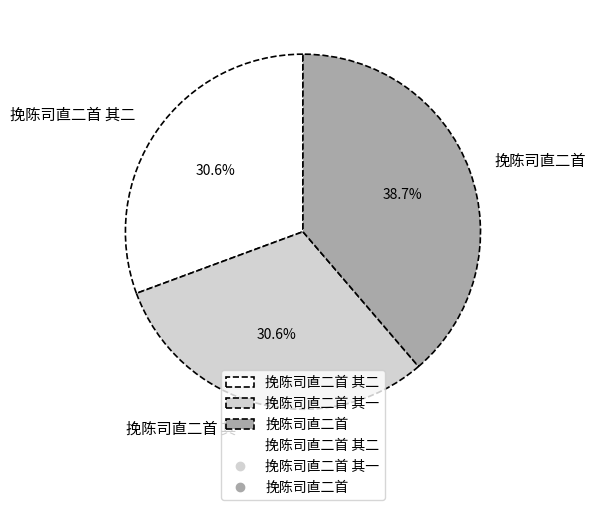

Count the number of slices in the pie.

3